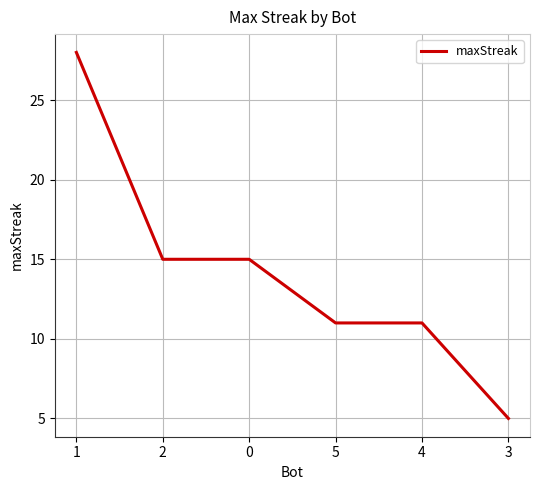

What is the maximum value shown in the chart?

28